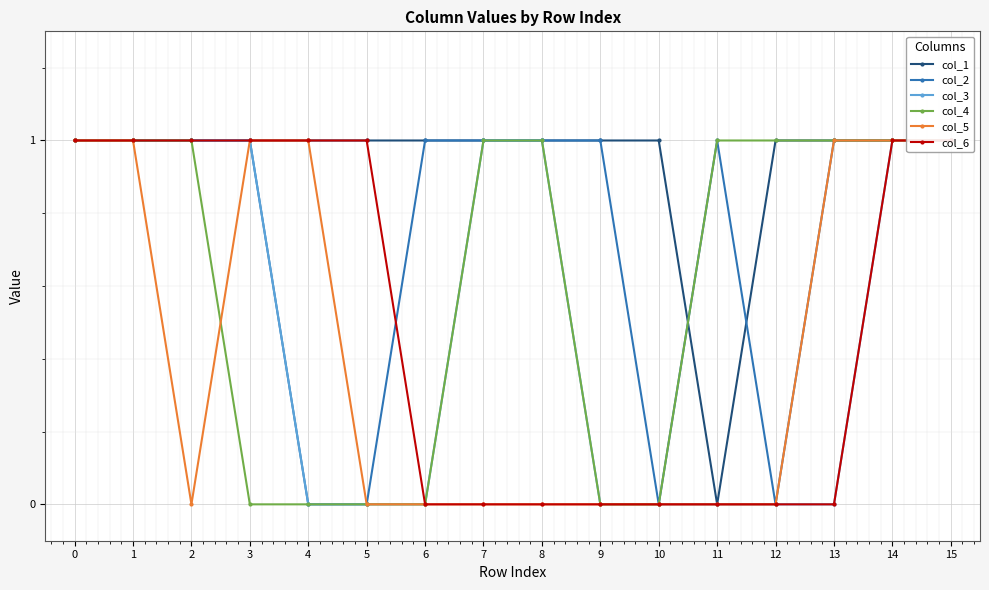

Between 6 and 8, which series saw the biggest shift?

col_3